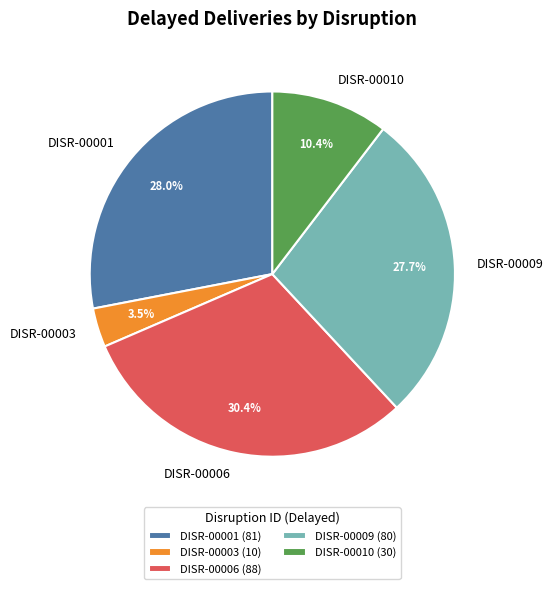

Which slice is the smallest?

DISR-00003